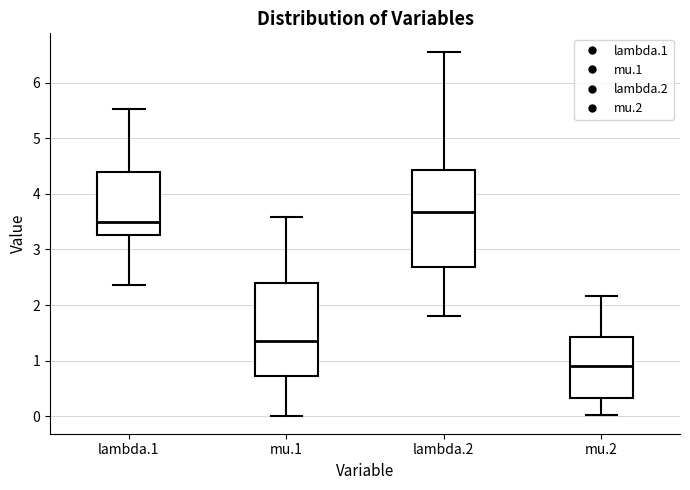

Which box has the highest median line?

lambda.2